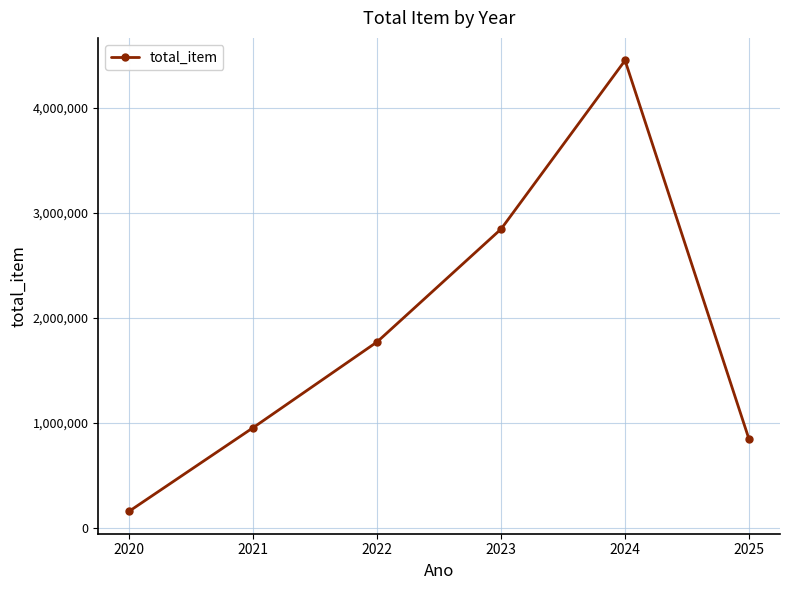

How many points are higher than both their immediate neighbors (excluding endpoints)?

1